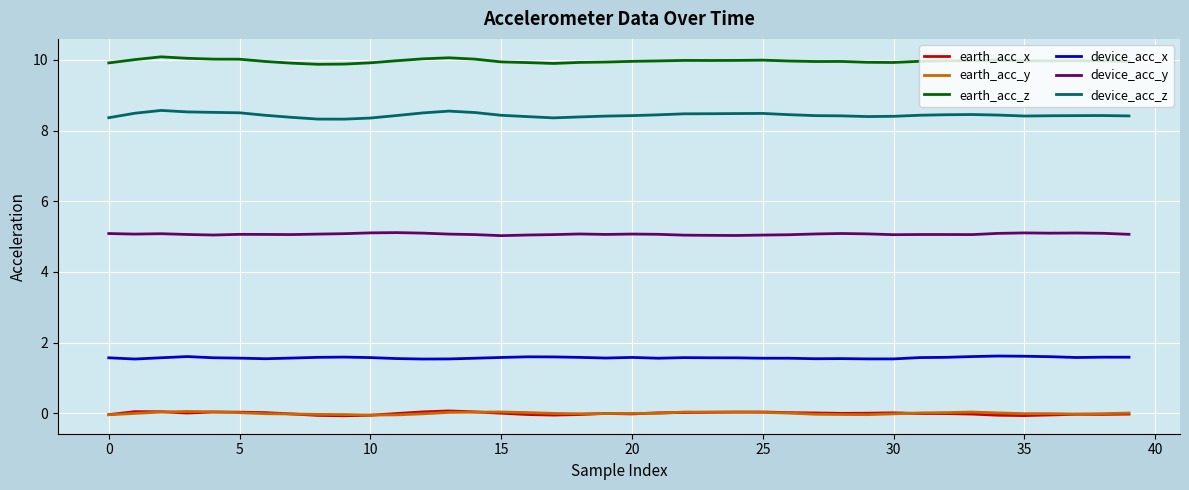

What is the average value of the earth_acc_z series?

10.0